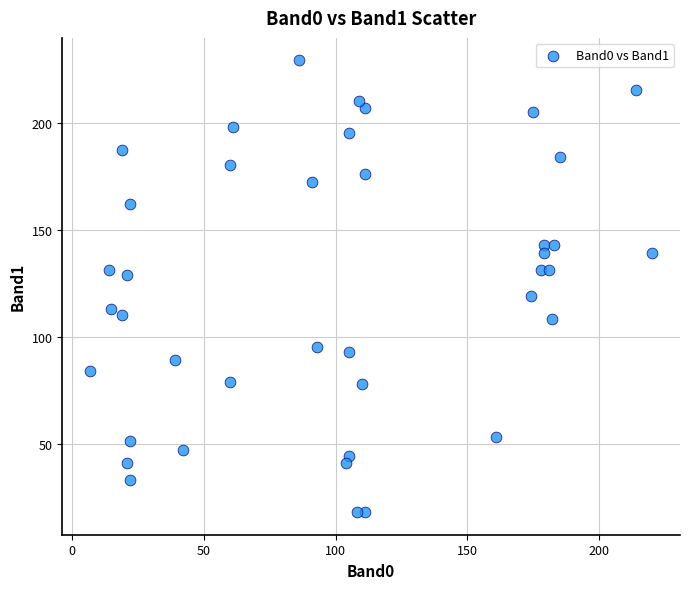

What is the range of Y values (max minus min)?

211